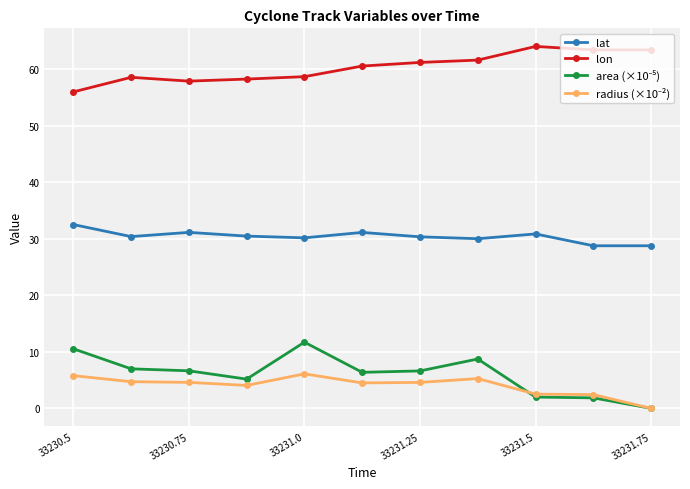

True or false: lat and lon intersect in this chart.

False